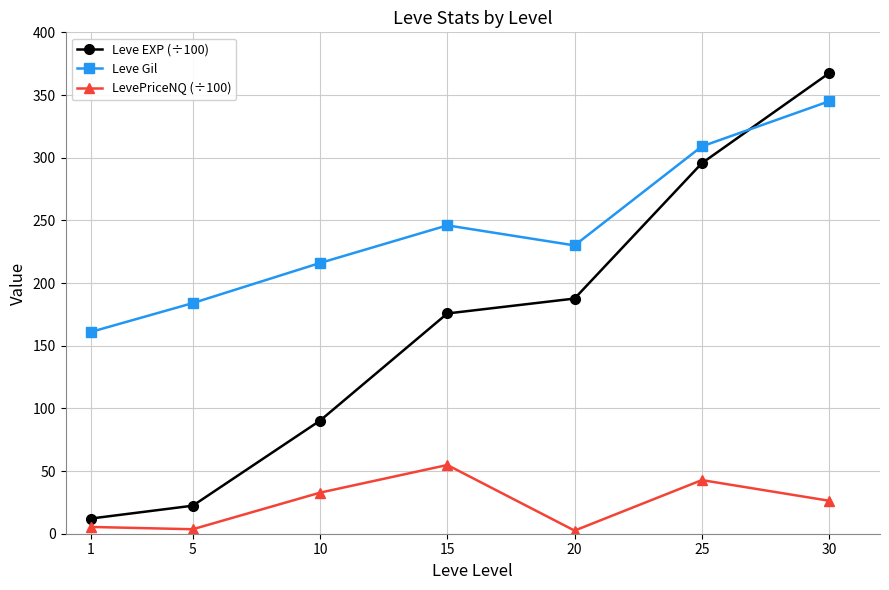

Which category has the lowest value in the Leve EXP (÷100) series?

1